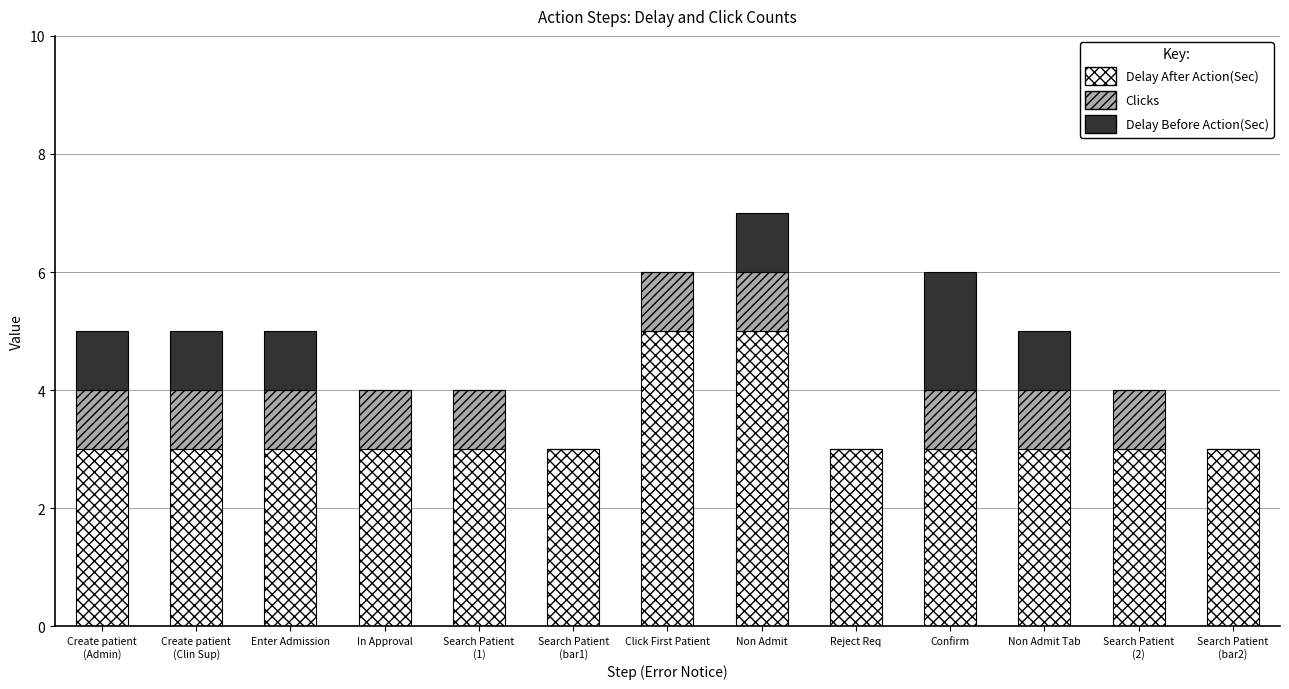

The value of Delay After Action(Sec) at In Approval is 1. True or false?

False